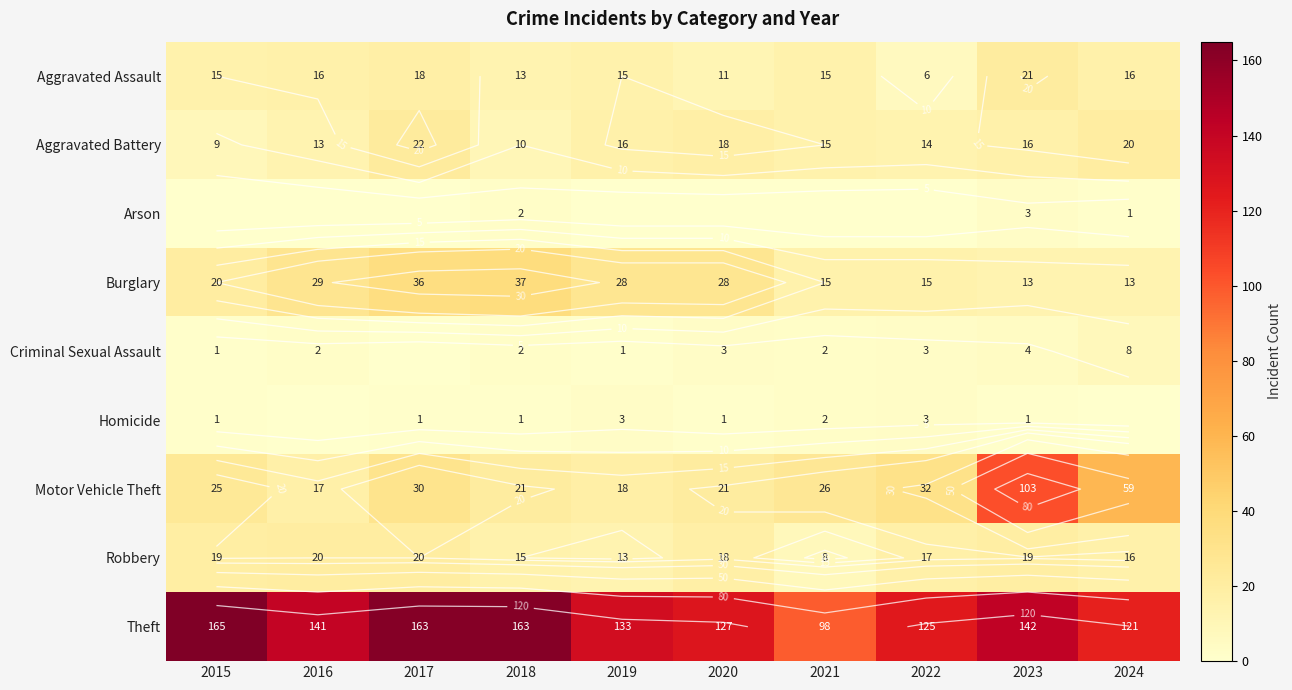

What is the average value of the Motor Vehicle Theft series?

35